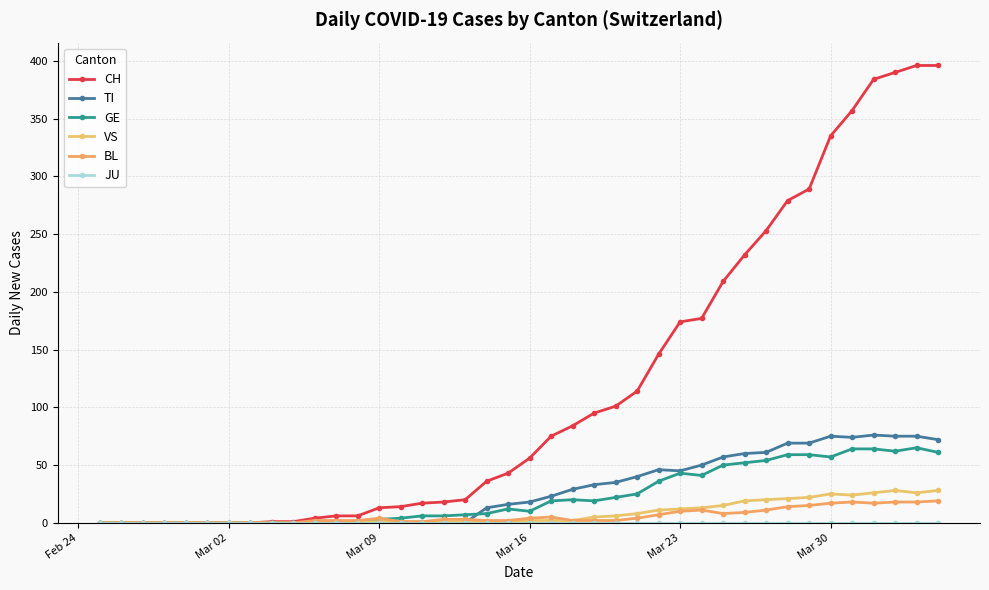

How many interior local valleys does the TI series have?

2